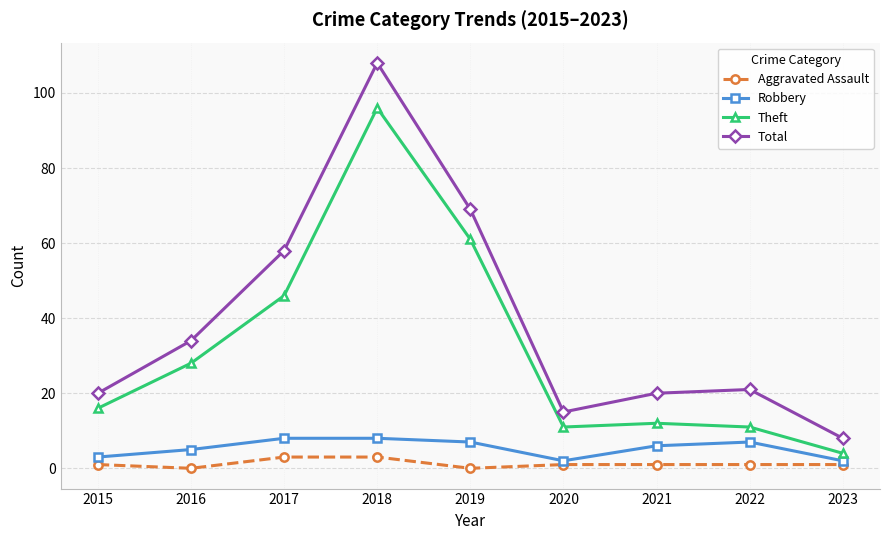

Which series has the largest total across all categories?

Total